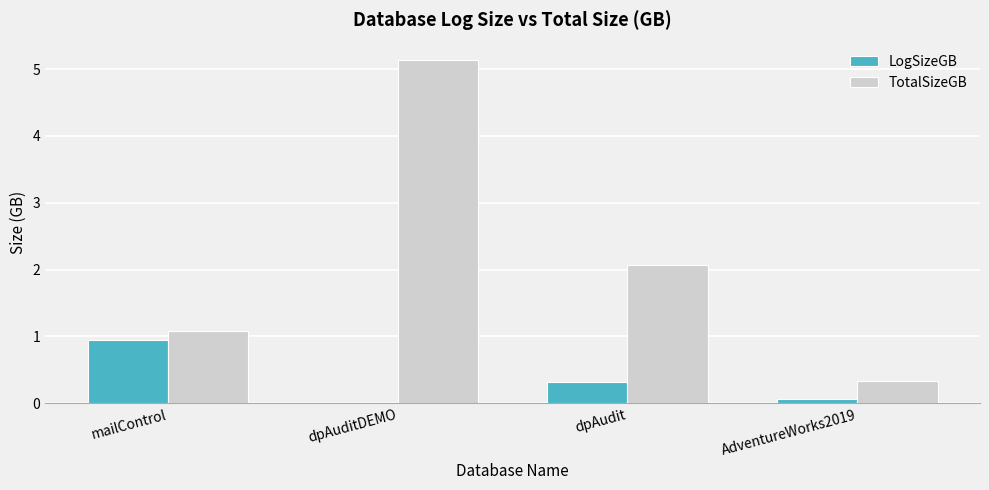

Are the bars horizontal?

No